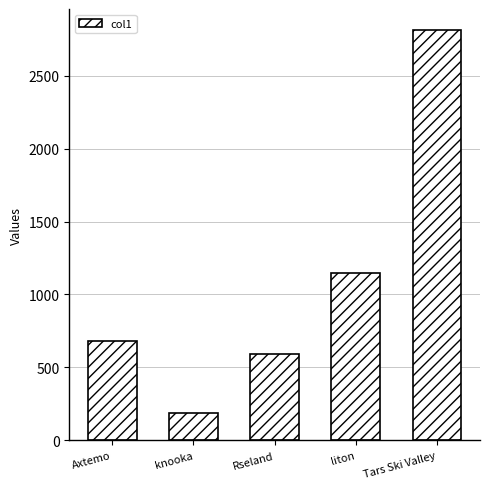

Reading left to right, what are all the values shown in this chart?

678.0	185.1	594.2	1145.6	2815.4